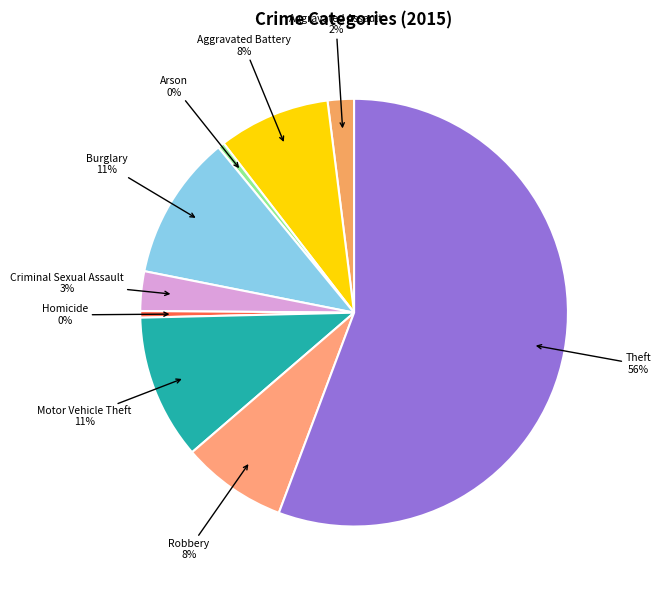

To the nearest percent, what is the average slice percentage?

11%